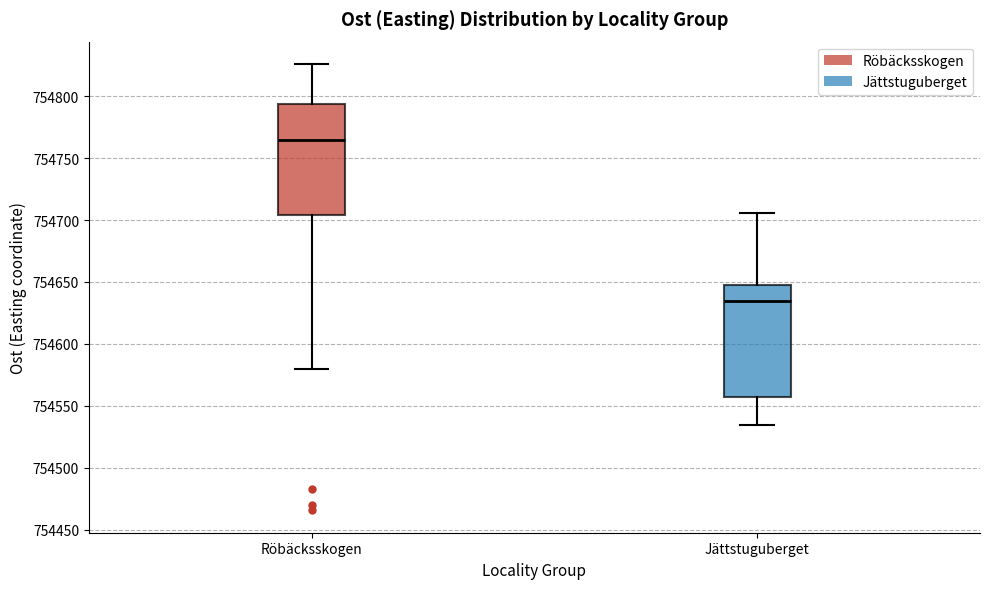

Which box's median line is the lowest?

Jättstuguberget